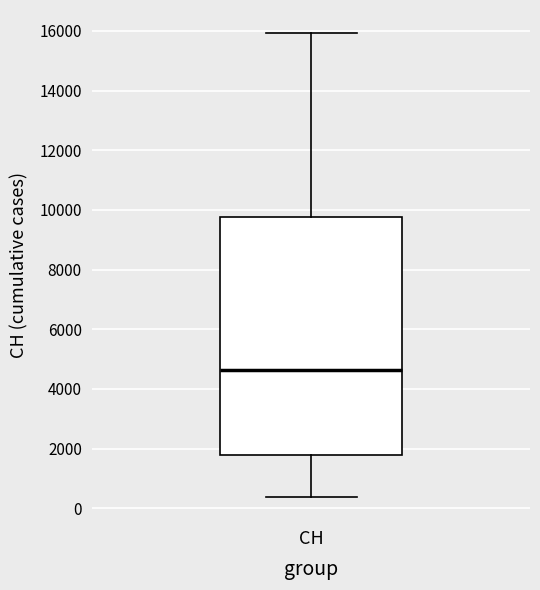

Read this box plot against the y-axis: the position of the median line, the range covered by the box, and the ends of both whiskers. The values are not printed on the chart, so give them approximately, as read against the axis.

median 4600, box 1800 to 9800, whiskers 400 to 16000